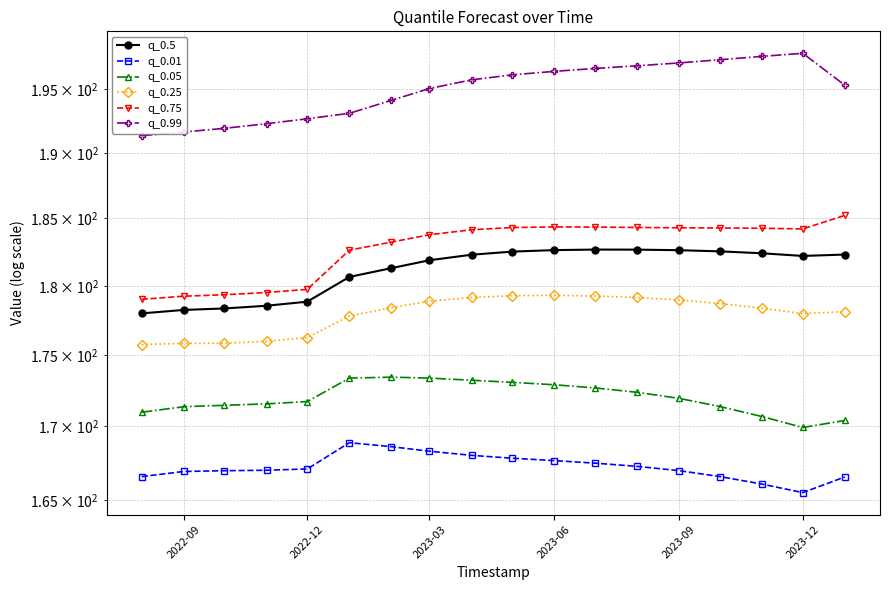

Rank the series by their maximum value, from highest to lowest.

q_0.99, q_0.75, q_0.5, q_0.25, q_0.05, q_0.01